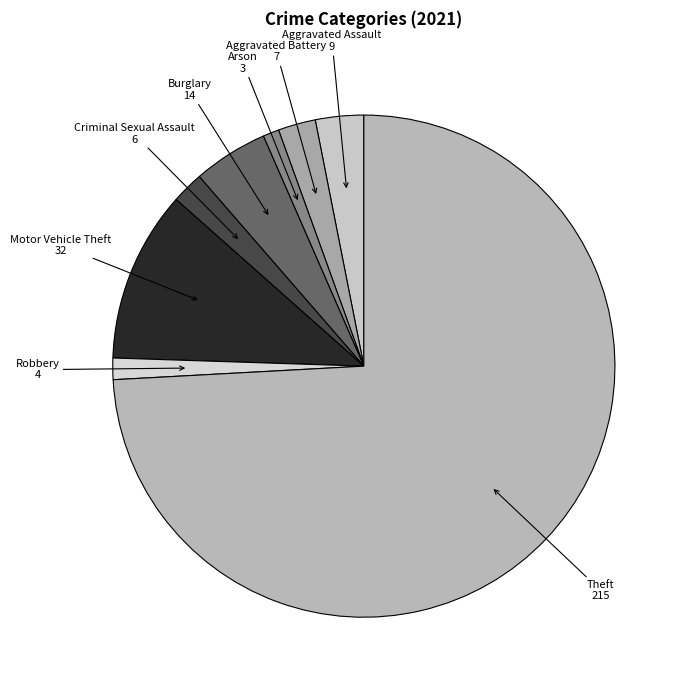

Does any single category account for the majority?

Yes